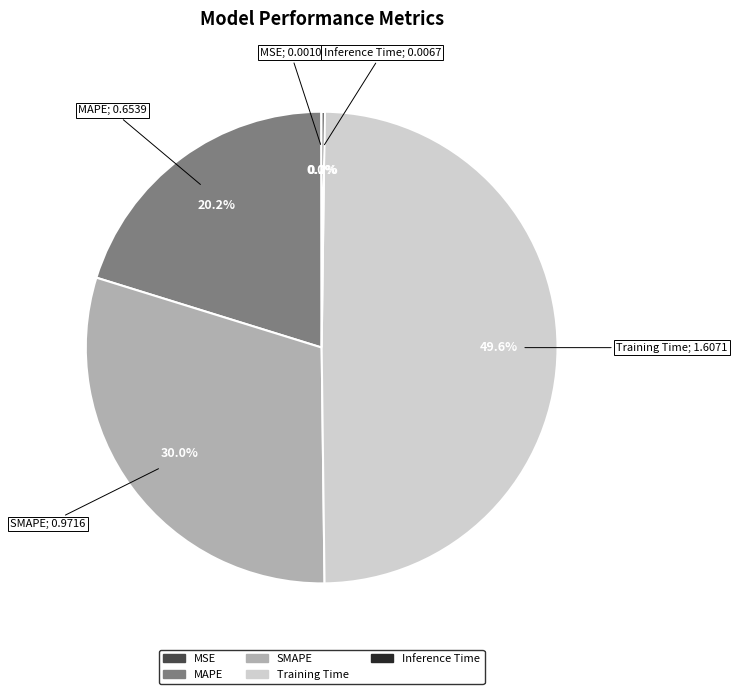

To the nearest percent, what is the difference between the largest and smallest slice percentages?

50%